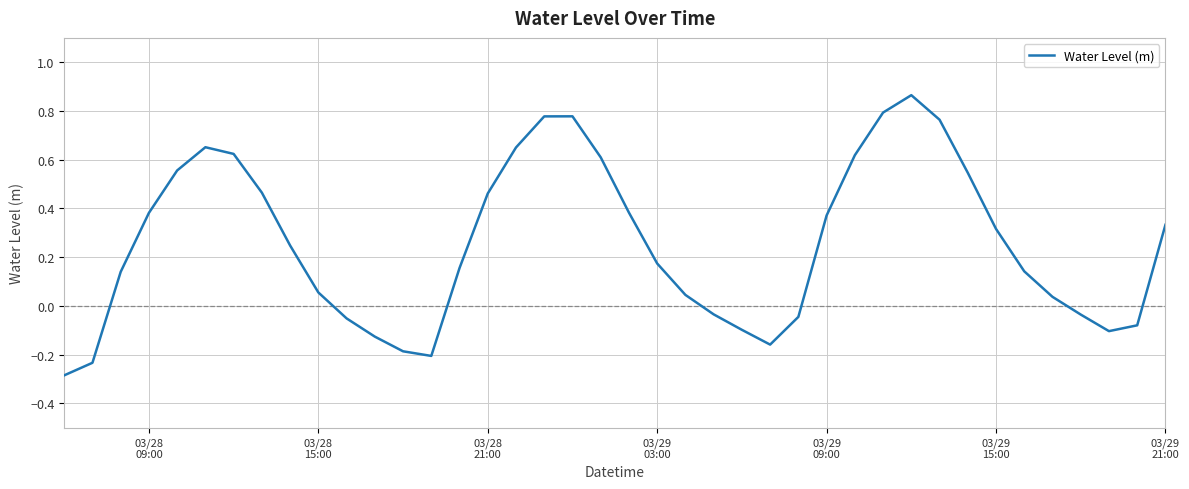

Is this an area chart (filled region under the line)?

No